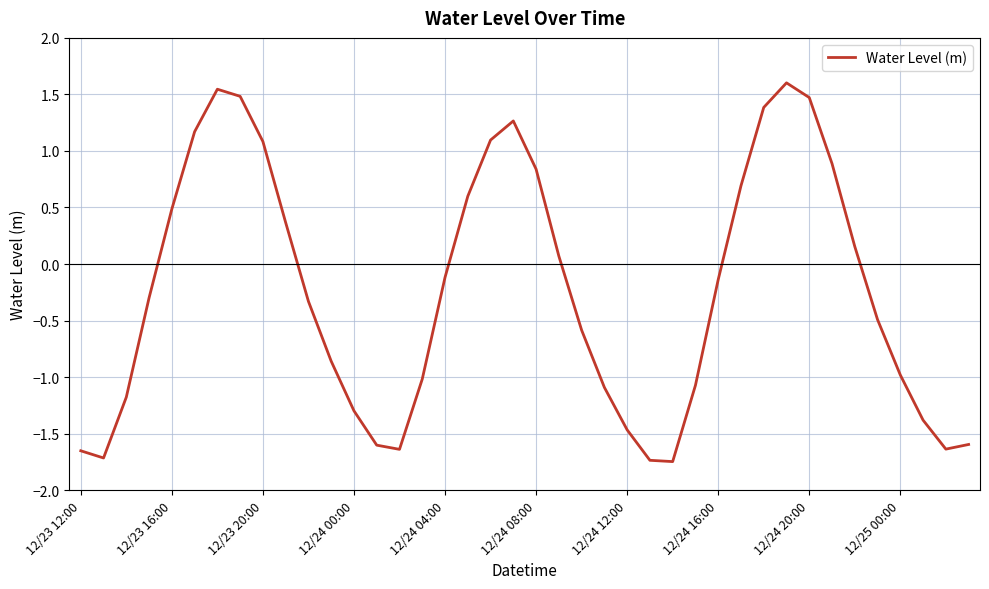

Does the chart have visible grid lines?

Yes